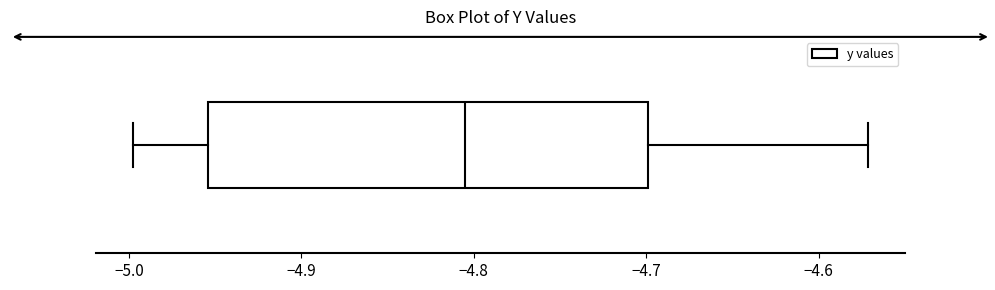

Transcribe this box plot: give where the median line is, the range the box spans, and where the two whiskers end, as read against the x-axis. The values are not printed on the chart, so give them approximately, as read against the axis.

median -4.80, box -4.95 to -4.70, whiskers -5.00 to -4.57